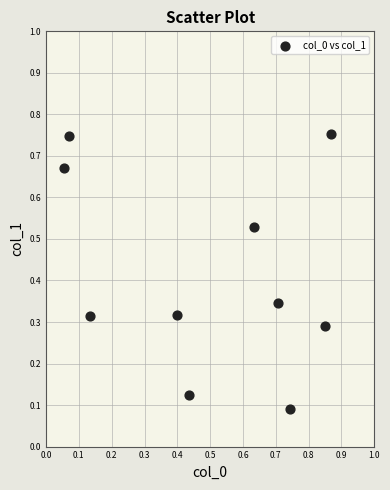

What is the average Y value?

0.4